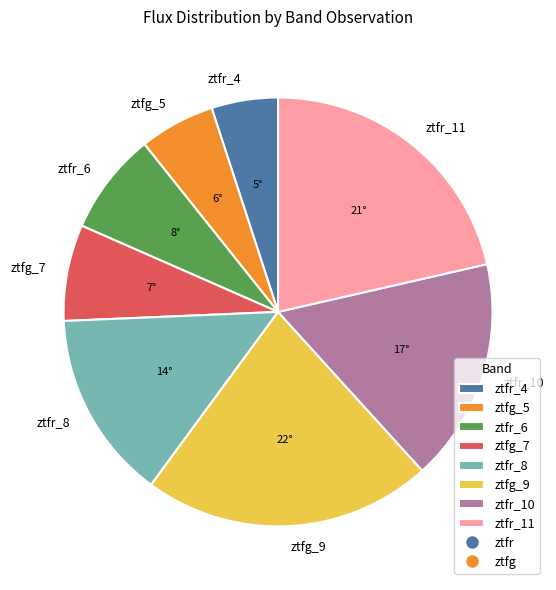

Which category has the smallest portion of the pie?

ztfr_4